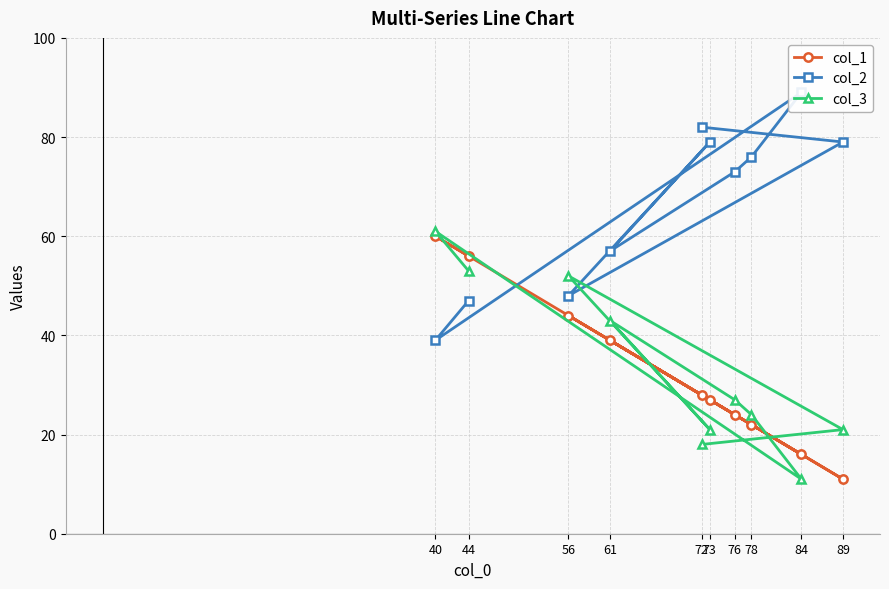

Count the number of categories in the chart.

10